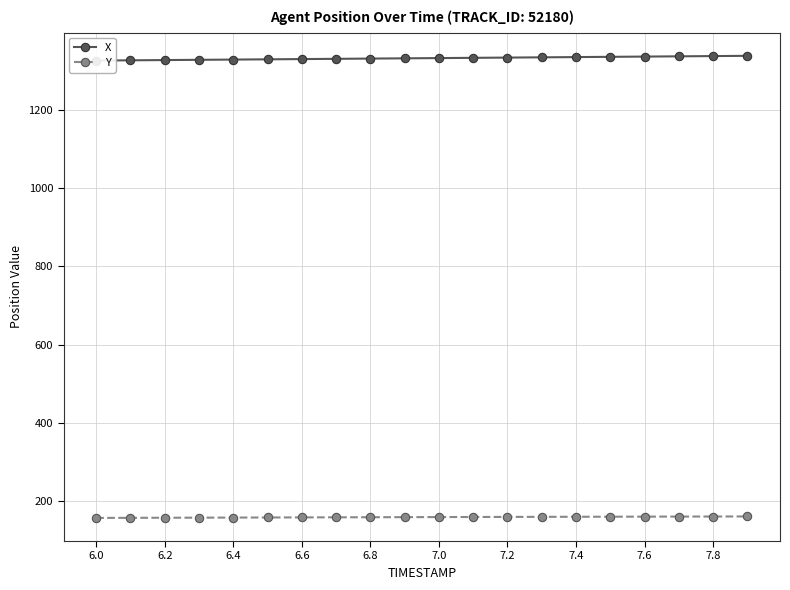

How many data points in Y are less than 159?

9